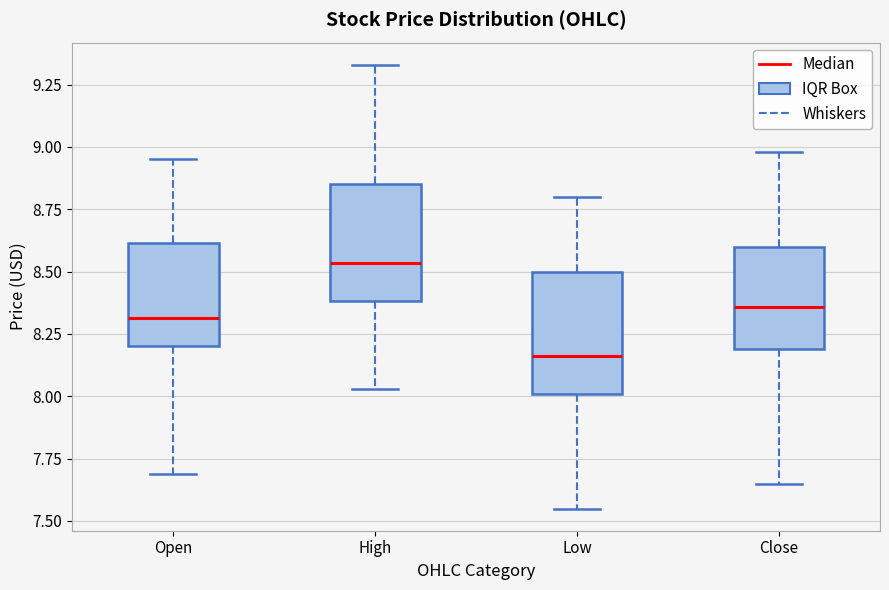

Reading left to right, transcribe this box plot: for each box, give where its median line is, the range the box spans, and where its two whiskers end, as read against the y-axis. The values are not printed on the chart, so give them approximately, as read against the axis.

Open: median 8.30, box 8.20 to 8.60, whiskers 7.70 to 8.95
High: median 8.55, box 8.40 to 8.85, whiskers 8.05 to 9.35
Low: median 8.15, box 8.00 to 8.50, whiskers 7.55 to 8.80
Close: median 8.35, box 8.20 to 8.60, whiskers 7.65 to 9.00